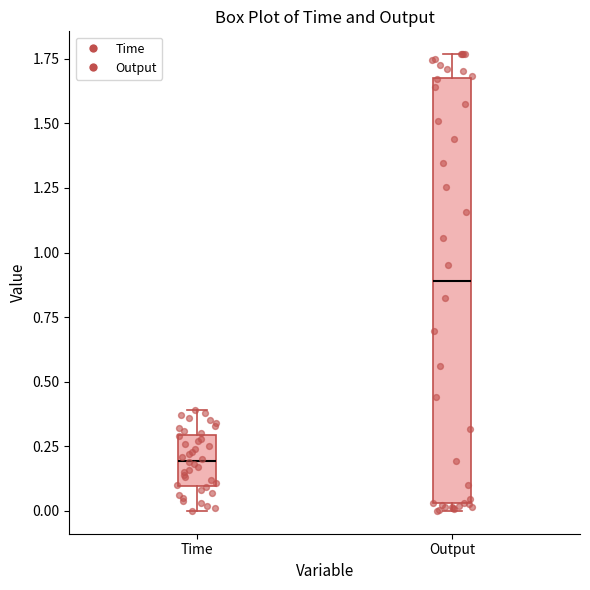

Comparing the boxes themselves (not the whiskers), which one is the tallest?

Output